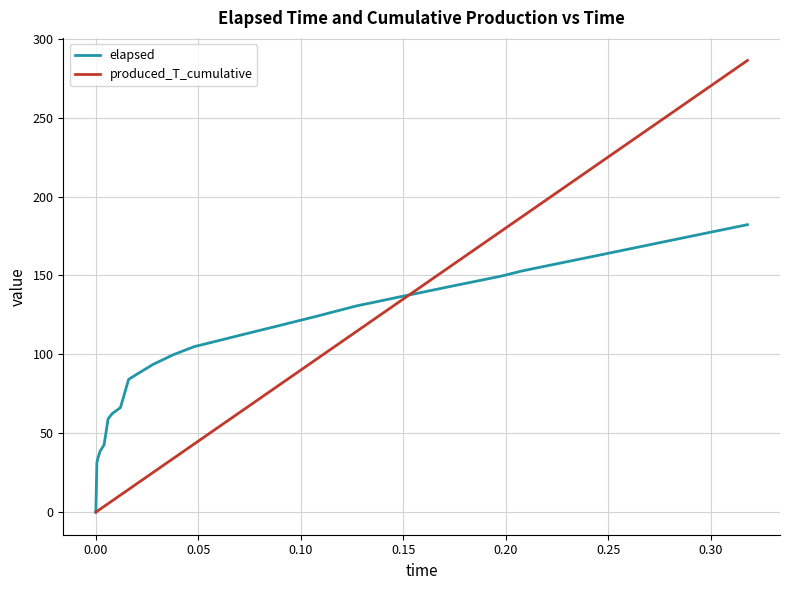

Which series has the widest spread of values?

produced_T_cumulative